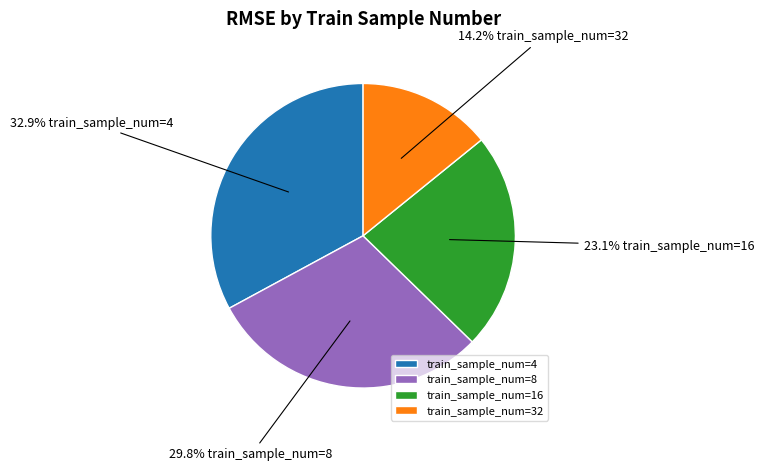

Do train_sample_num=32 and train_sample_num=8 together represent more than half of the pie?

No